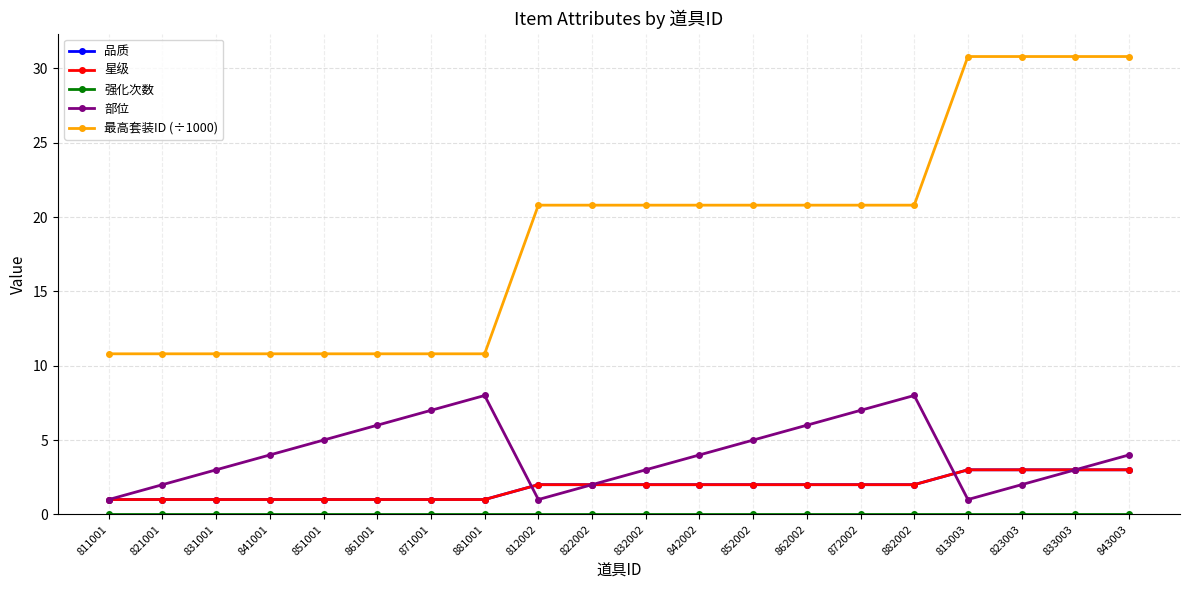

Reading left to right, extract all data points from this chart.

品质: 811001=1.0	821001=1.0	831001=1.0	841001=1.0	851001=1.0	861001=1.0	871001=1.0	881001=1.0	812002=2.0	822002=2.0	832002=2.0	842002=2.0	852002=2.0	862002=2.0	872002=2.0	882002=2.0	813003=3.0	823003=3.0	833003=3.0	843003=3.0
星级: 811001=1.0	821001=1.0	831001=1.0	841001=1.0	851001=1.0	861001=1.0	871001=1.0	881001=1.0	812002=2.0	822002=2.0	832002=2.0	842002=2.0	852002=2.0	862002=2.0	872002=2.0	882002=2.0	813003=3.0	823003=3.0	833003=3.0	843003=3.0
强化次数: 811001=0.0	821001=0.0	831001=0.0	841001=0.0	851001=0.0	861001=0.0	871001=0.0	881001=0.0	812002=0.0	822002=0.0	832002=0.0	842002=0.0	852002=0.0	862002=0.0	872002=0.0	882002=0.0	813003=0.0	823003=0.0	833003=0.0	843003=0.0
部位: 811001=1.0	821001=2.0	831001=3.0	841001=4.0	851001=5.0	861001=6.0	871001=7.0	881001=8.0	812002=1.0	822002=2.0	832002=3.0	842002=4.0	852002=5.0	862002=6.0	872002=7.0	882002=8.0	813003=1.0	823003=2.0	833003=3.0	843003=4.0
最高套装ID (÷1000): 811001=10.8	821001=10.8	831001=10.8	841001=10.8	851001=10.8	861001=10.8	871001=10.8	881001=10.8	812002=20.8	822002=20.8	832002=20.8	842002=20.8	852002=20.8	862002=20.8	872002=20.8	882002=20.8	813003=30.8	823003=30.8	833003=30.8	843003=30.8